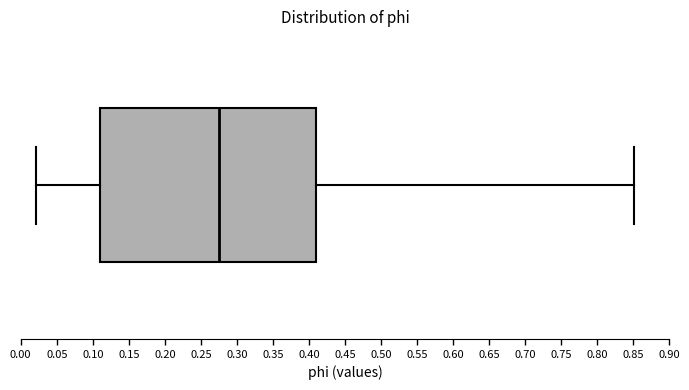

Transcribe this box plot: give where the median line is, the range the box spans, and where the two whiskers end, as read against the x-axis. The values are not printed on the chart, so give them approximately, as read against the axis.

median 0.275, box 0.110 to 0.410, whiskers 0.020 to 0.850